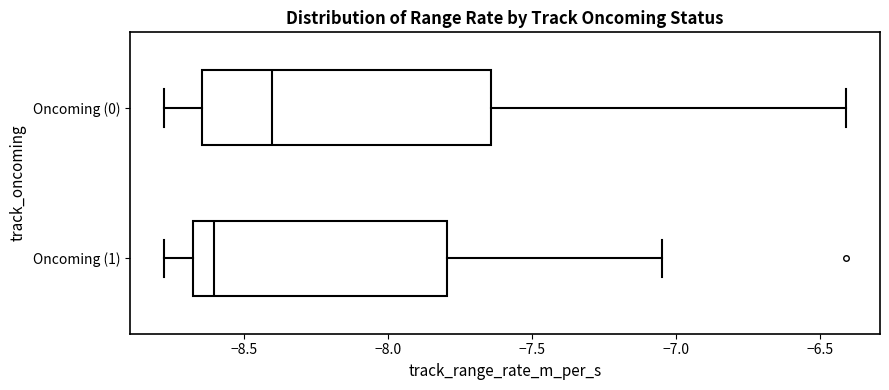

Reading bottom to top, read every box against the x-axis: the position of its median line, the range the box covers, and the ends of its whiskers. The values are not printed on the chart, so give them approximately, as read against the axis.

Oncoming (1): median -8.60, box -8.70 to -7.80, whiskers -8.80 to -7.05
Oncoming (0): median -8.40, box -8.65 to -7.65, whiskers -8.80 to -6.40